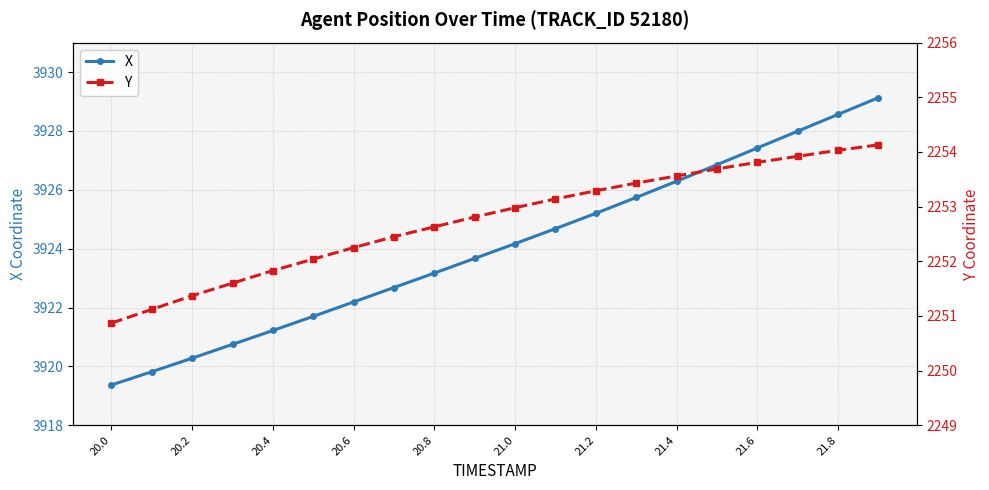

What is the difference between the maximum and minimum values in the Y series?

3.3